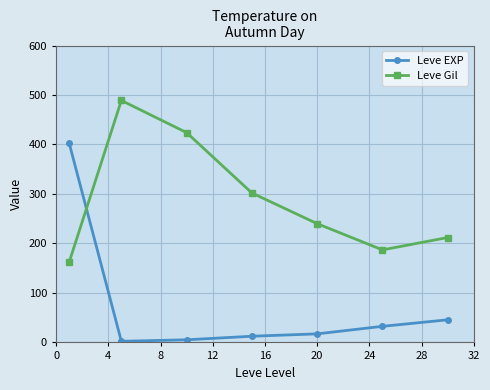

What is the value of the Leve Gil point at the 3rd from the left?

424.0